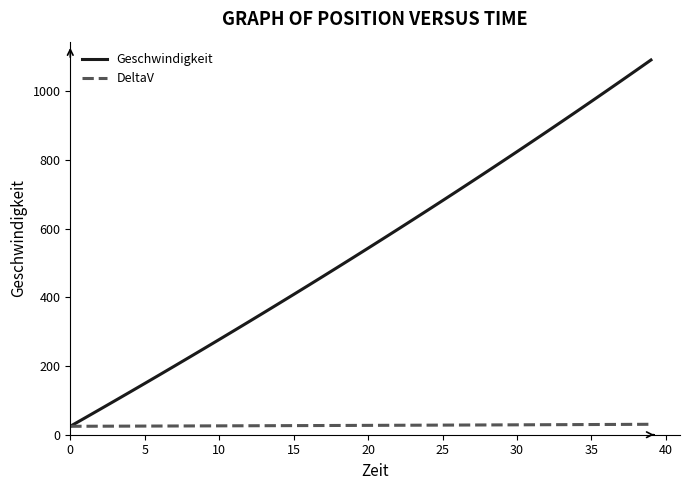

How many lines are shown in the chart?

2